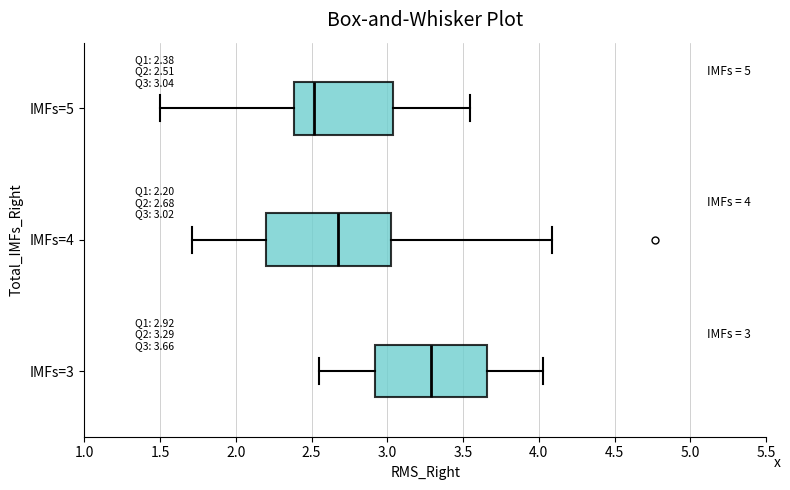

Which box's median line is the furthest to the right?

IMFs=3